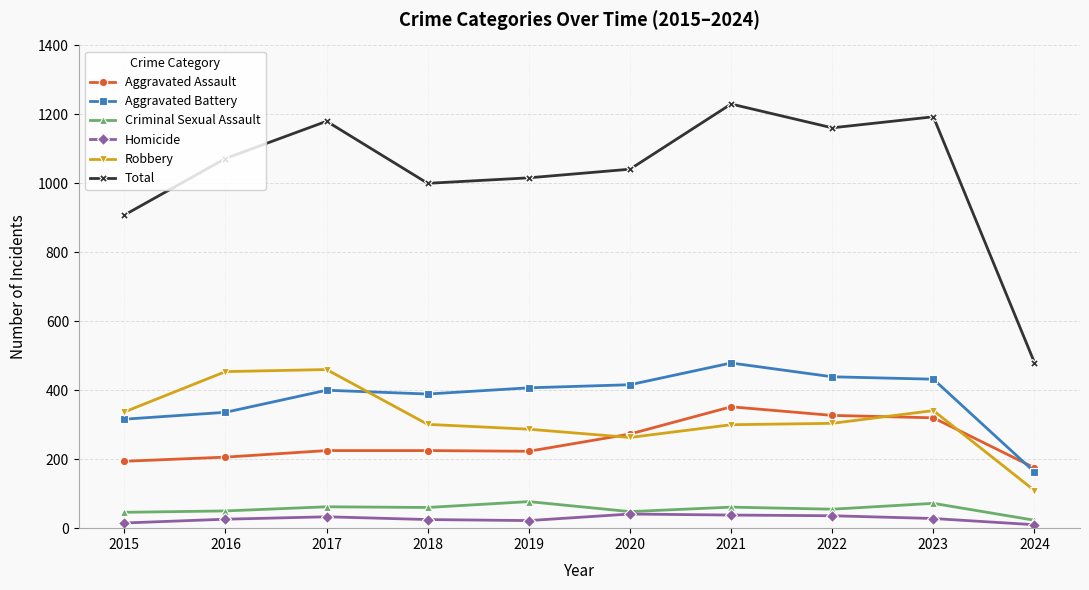

Where is Robbery nearest to the value 284?

2019